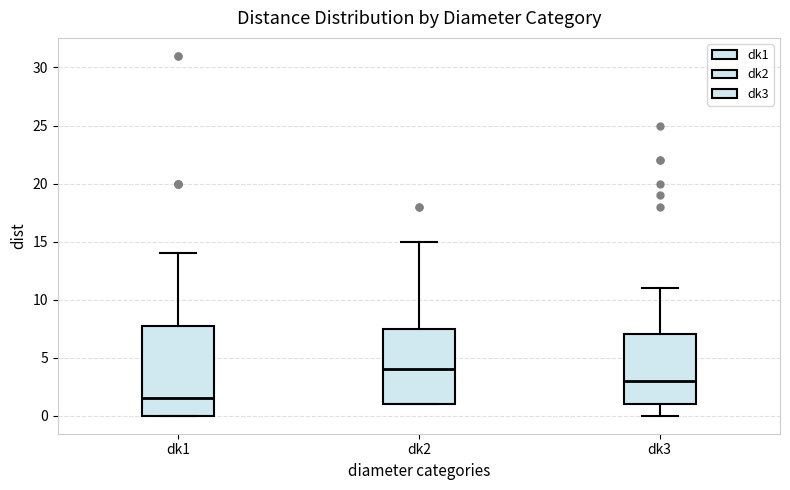

Where is the lower edge of the box for dk1 on the y-axis? The values are not printed on the chart, so give them approximately, as read against the axis.

0.0